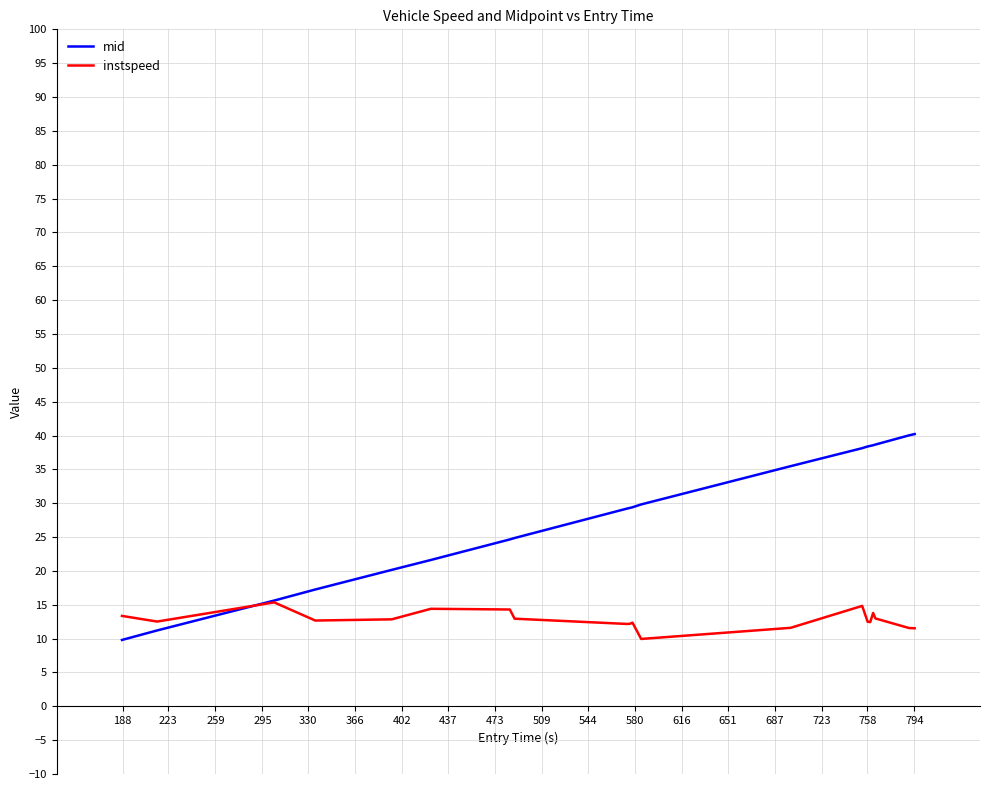

What is the maximum value for instspeed?

15.4